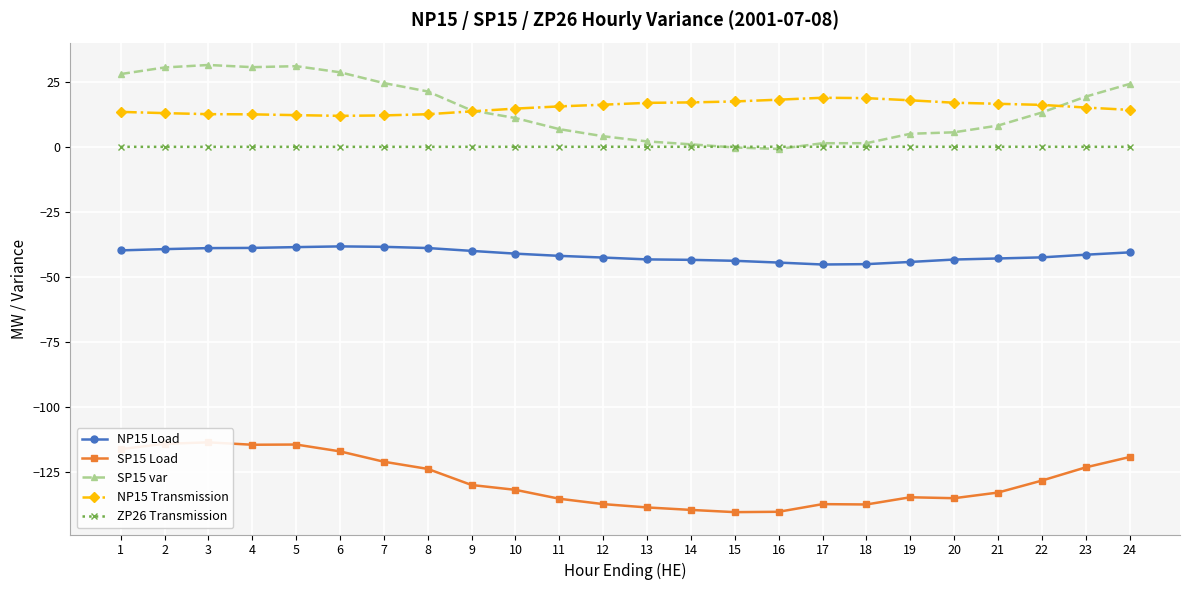

Where does the NP15 Load series first go above -41?

1